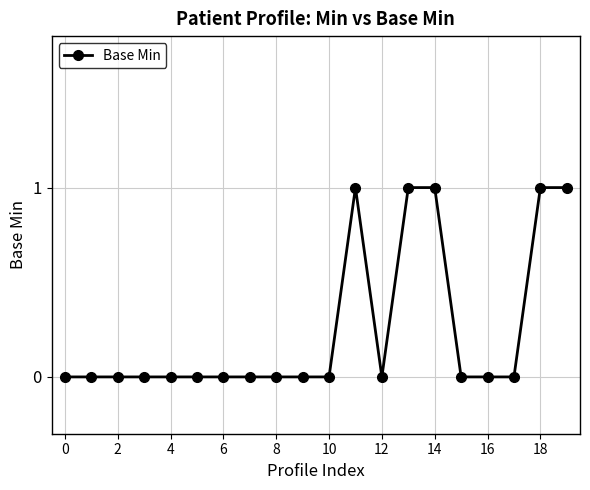

What is the value of the 14th point from the left?

1